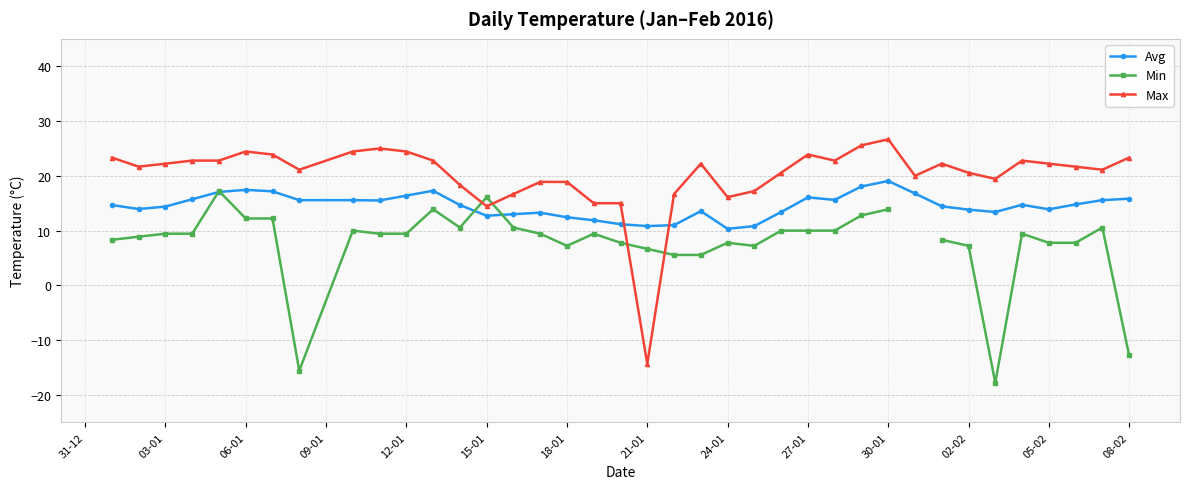

True or false: Max has more than 0 interior local peaks.

True